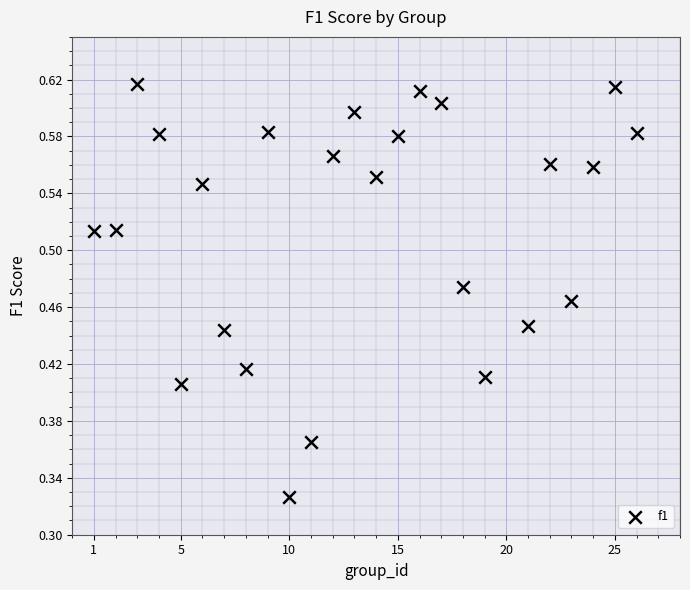

How many points are shown in the scatter plot?

25